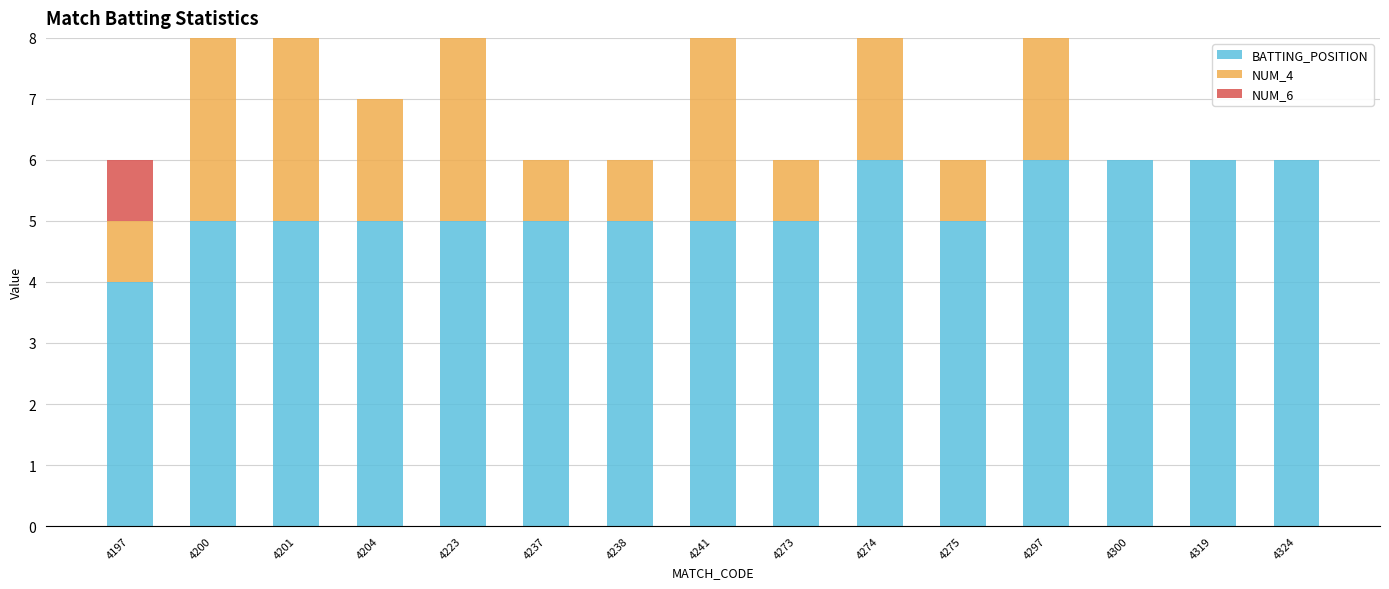

Reading left to right, extract all data points from this chart.

BATTING_POSITION: 4	5	5	5	5	5	5	5	5	6	5	6	6	6	6
NUM_4: 1	3	4	2	3	1	1	3	1	3	1	4	0	0	0
NUM_6: 1	1	2	0	0	0	0	1	0	1	0	0	0	0	0